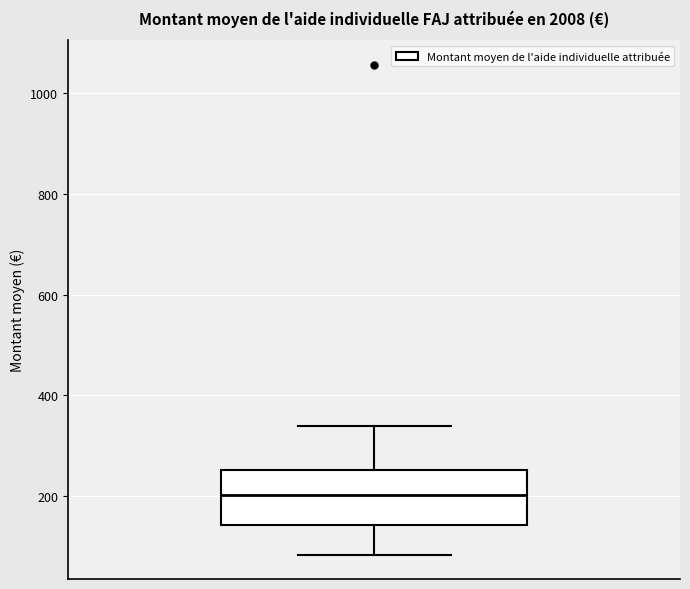

Transcribe this box plot: give where the median line is, the range the box spans, and where the two whiskers end, as read against the y-axis. The values are not printed on the chart, so give them approximately, as read against the axis.

median 200, box 140 to 260, whiskers 80 to 340